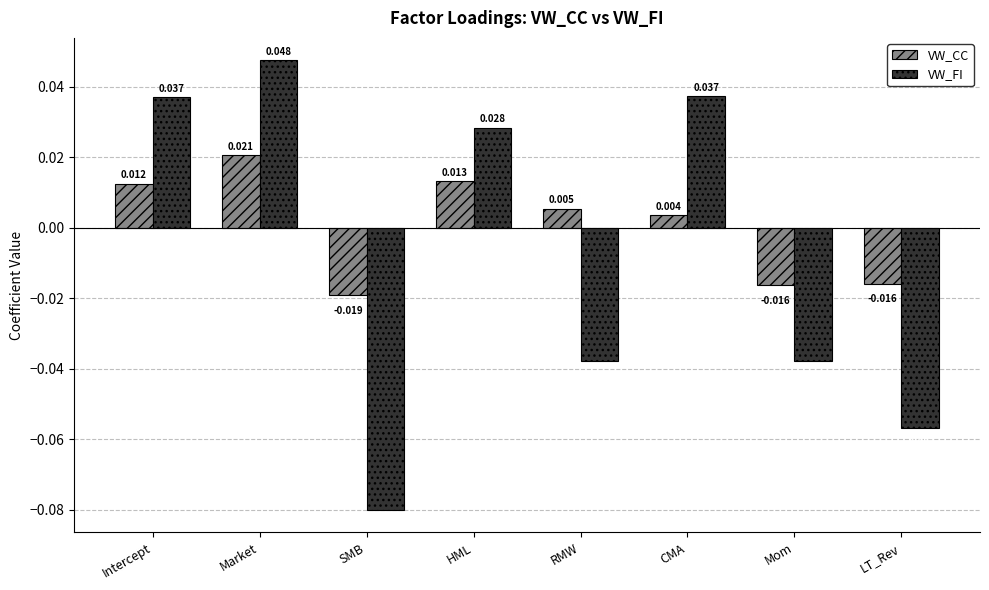

At which label is VW_FI closest to 0?

HML